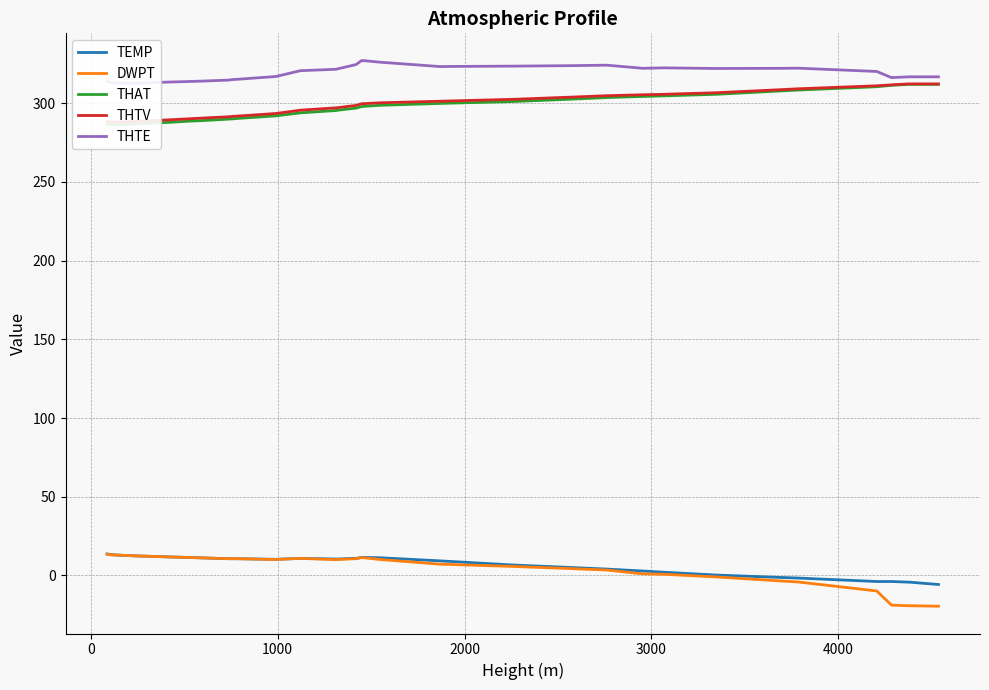

Reading left to right, list all the values displayed in this chart.

TEMP: 13.6	13.4	13.2	13.0	12.8	12.6	12.4	12.0	11.7	11.4	11.1	10.6	10.6	10.6	10.2	10.8	10.4	10.4	10.7	10.8	11.4	11.4	11.2	9.2	8.8	6.6	5.0	4.0	3.0	2.8	2.0	0.2	-1.3	-1.7	-3.9	-3.9	-4.3	-4.4	-5.8
DWPT: 13.4	13.3	13.0	13.0	12.8	12.6	12.4	12.0	11.7	11.4	11.1	10.6	10.6	10.6	10.1	10.8	10.0	10.1	10.4	10.6	11.3	11.1	10.1	7.1	6.9	5.7	4.3	3.4	1.4	1.0	0.7	-1.0	-3.5	-4.2	-9.9	-18.9	-19.3	-19.3	-19.6
THAT: 286.6	286.5	286.4	286.3	286.5	286.6	286.8	287.5	287.9	288.6	289.0	289.9	290.1	290.3	292.0	293.9	295.4	295.6	296.4	296.9	297.9	298.1	298.7	299.9	300.1	301.1	302.6	303.6	304.2	304.3	304.7	305.7	307.8	308.4	310.5	311.4	312.0	312.0	312.0
THTV: 288.3	288.1	288.0	287.9	288.1	288.2	288.4	289.1	289.5	290.1	290.6	291.4	291.7	291.8	293.5	295.6	297.1	297.2	298.1	298.6	299.7	299.8	300.3	301.3	301.5	302.5	303.9	304.8	305.3	305.4	305.7	306.7	308.6	309.2	311.1	311.7	312.3	312.3	312.3
THTE: 313.8	313.5	312.9	312.9	312.8	312.8	312.7	313.2	313.5	313.8	314.1	314.7	315.1	315.2	317.0	320.7	321.6	321.9	323.5	324.6	327.1	327.0	326.1	323.3	323.4	323.6	323.9	324.2	322.6	322.2	322.5	322.1	322.2	322.3	320.2	316.3	316.8	316.8	316.8